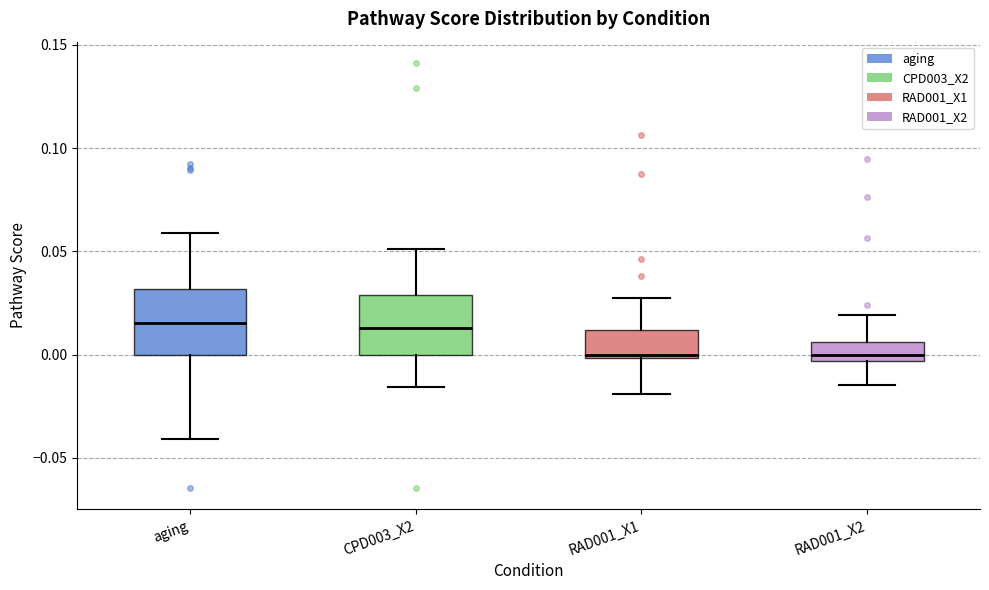

Reading left to right, read every box against the y-axis: the position of its median line, the range the box covers, and the ends of its whiskers. The values are not printed on the chart, so give them approximately, as read against the axis.

aging: median 0.015, box 0.000 to 0.030, whiskers -0.040 to 0.060
CPD003_X2: median 0.015, box 0.000 to 0.030, whiskers -0.015 to 0.050
RAD001_X1: median 0.000 (just above the box's lower edge), box 0.000 to 0.010, whiskers -0.020 to 0.025
RAD001_X2: median 0.000, box -0.005 to 0.005, whiskers -0.015 to 0.020